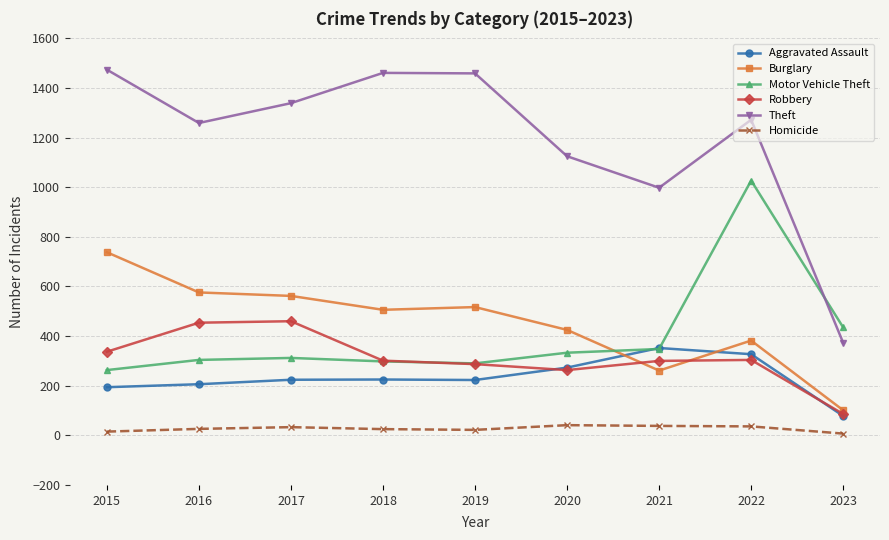

List the series in order of their peak value, lowest first.

Homicide, Aggravated Assault, Robbery, Burglary, Motor Vehicle Theft, Theft